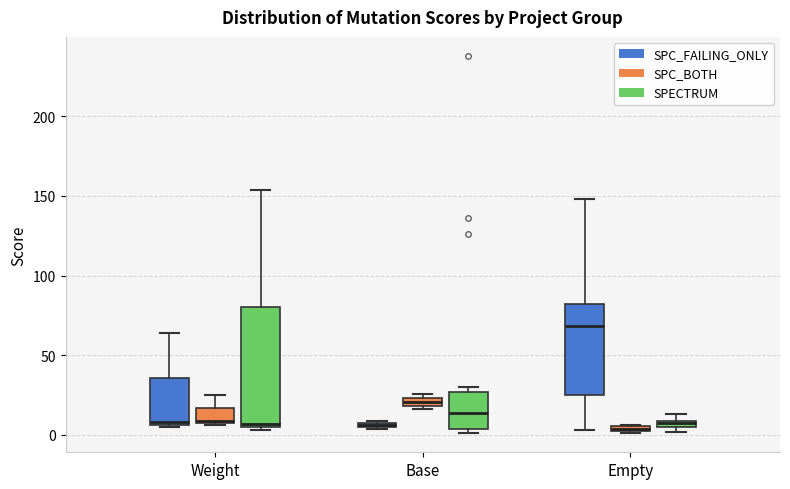

Where is the lower edge of the box for Weight (SPC_BOTH) on the y-axis? The values are not printed on the chart, so give them approximately, as read against the axis.

10